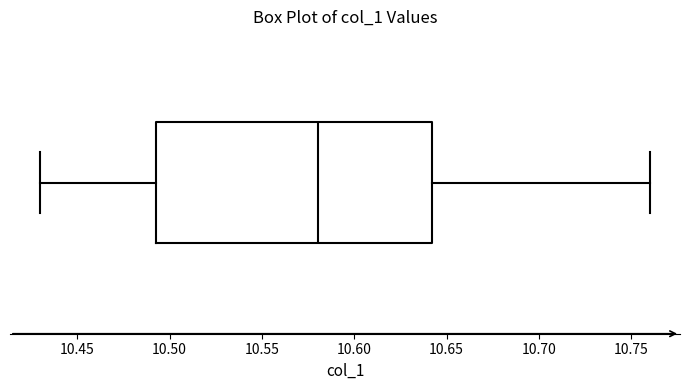

Transcribe this box plot: give where the median line is, the range the box spans, and where the two whiskers end, as read against the x-axis. The values are not printed on the chart, so give them approximately, as read against the axis.

median 10.580, box 10.495 to 10.640, whiskers 10.430 to 10.760